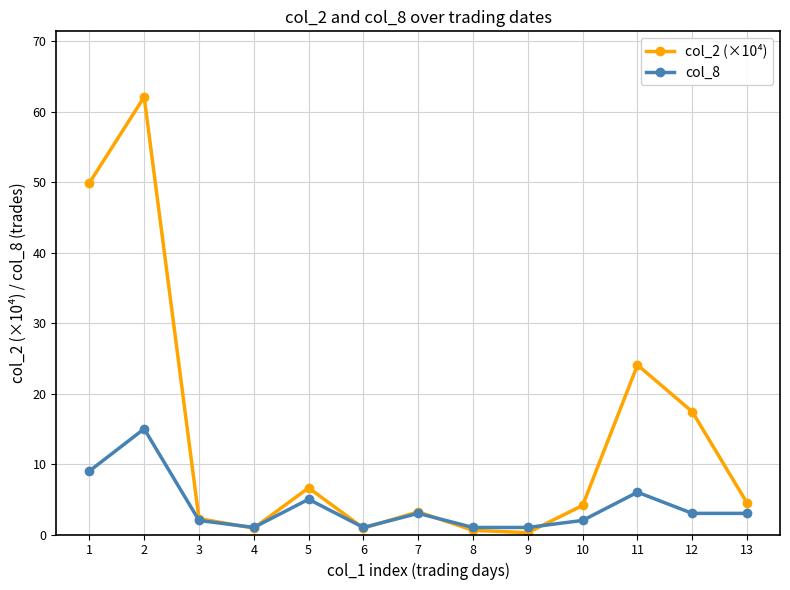

Does the chart have visible grid lines?

Yes